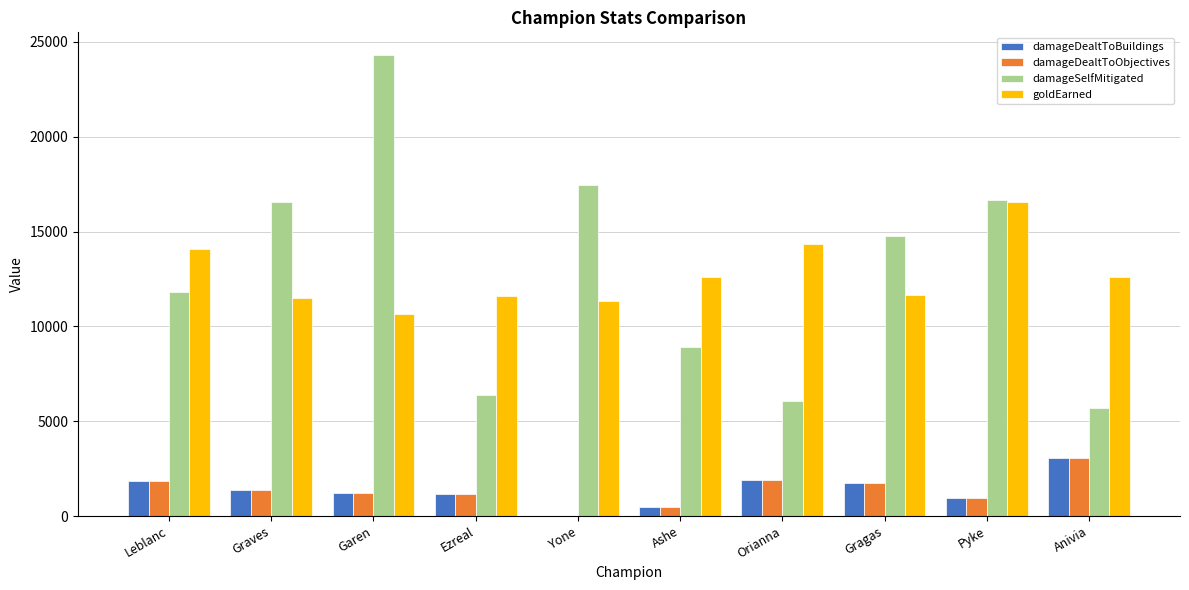

Is the value of goldEarned at Pyke greater than the value of damageSelfMitigated at Gragas?

Yes